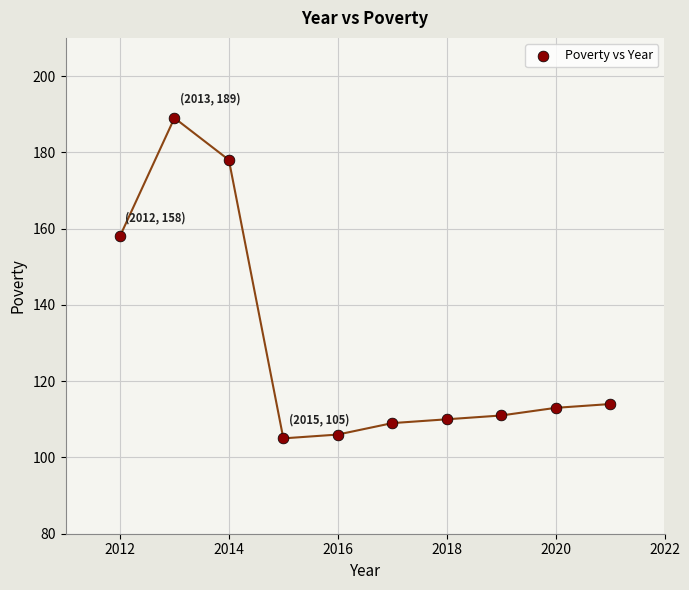

What Y value in the scatter plot is closest to 147?

158